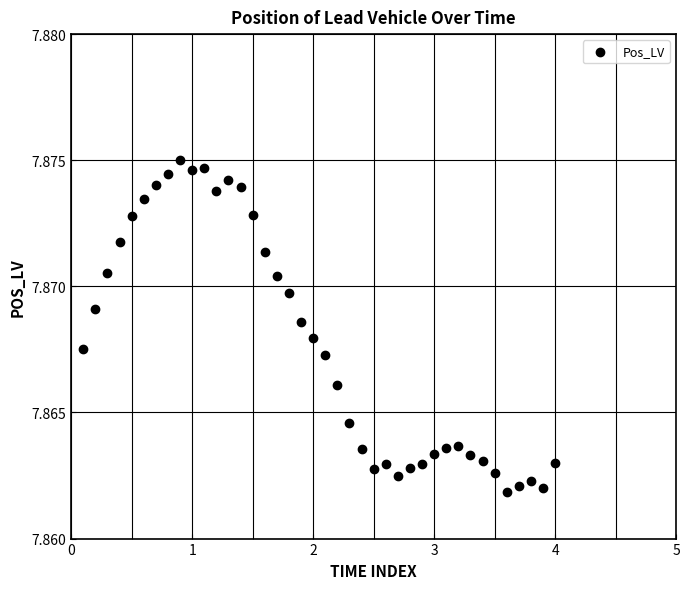

What is the range of X values (max minus min)?

3.9